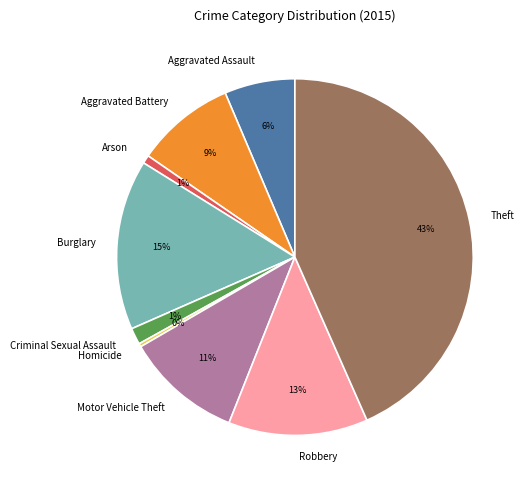

Combined, do Homicide and Criminal Sexual Assault account for over 50%?

No